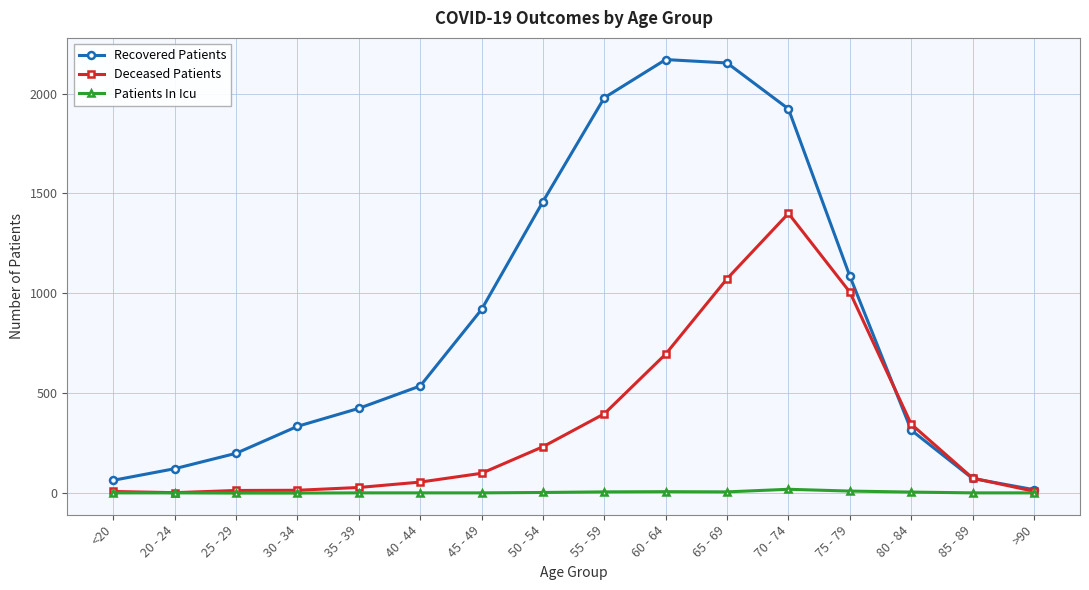

What is the difference between the maximum and minimum values in the Recovered Patients series?

2153